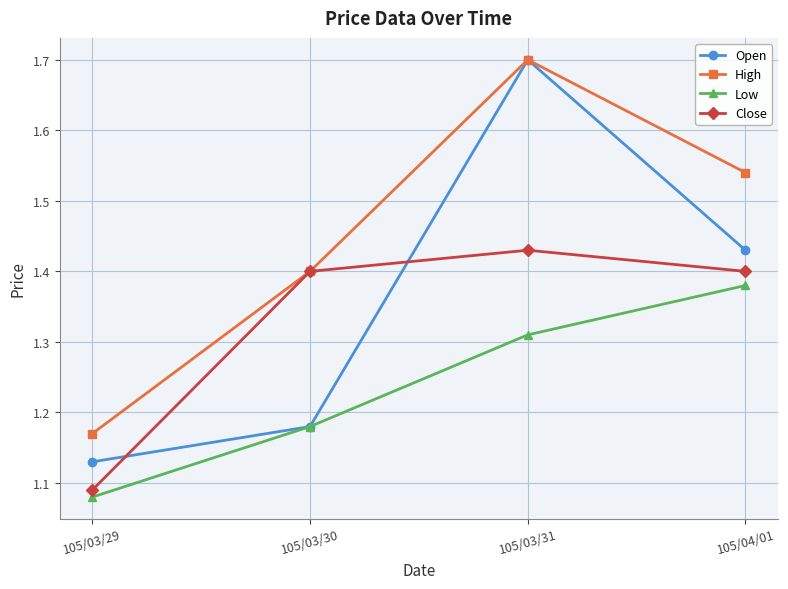

In Close, how many points are higher than both neighbors (excluding endpoints)?

1